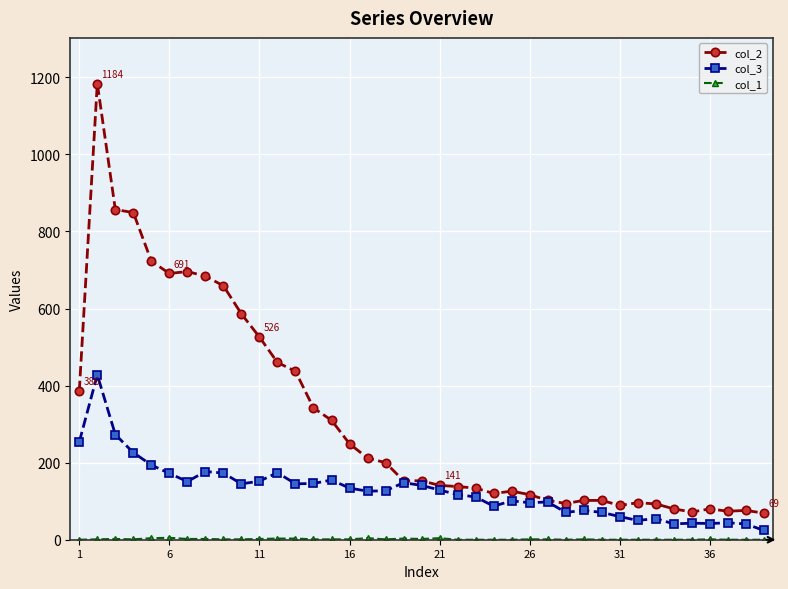

Which series has the largest range (max minus min)?

col_2